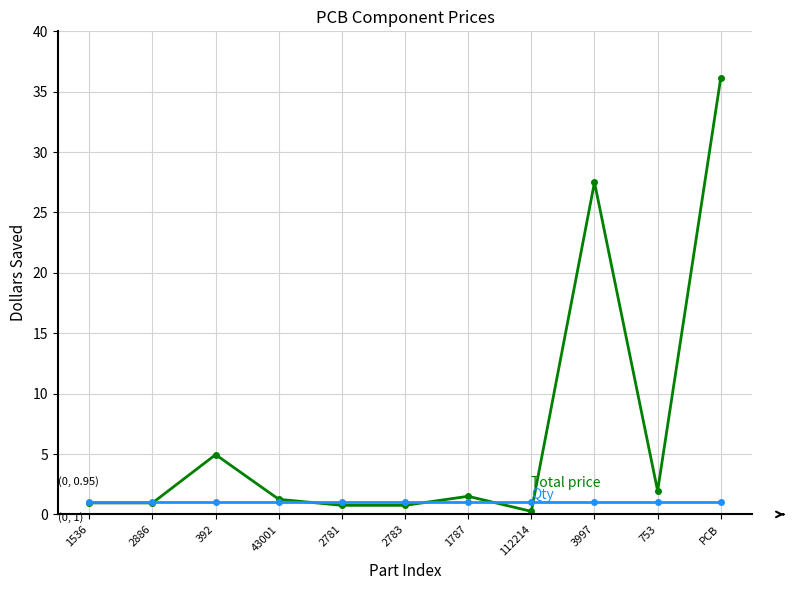

What is the label of the 7th point from the left?

1787